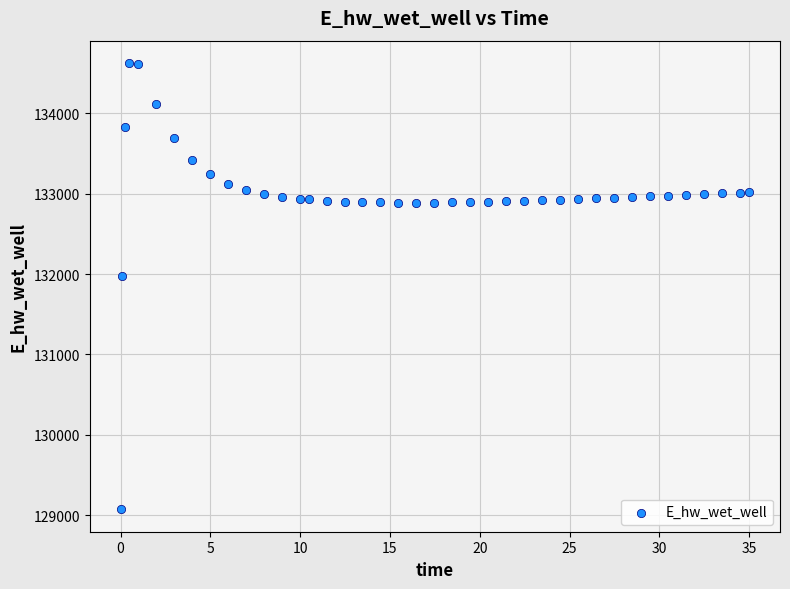

What is the range of Y values (max minus min)?

5558.2